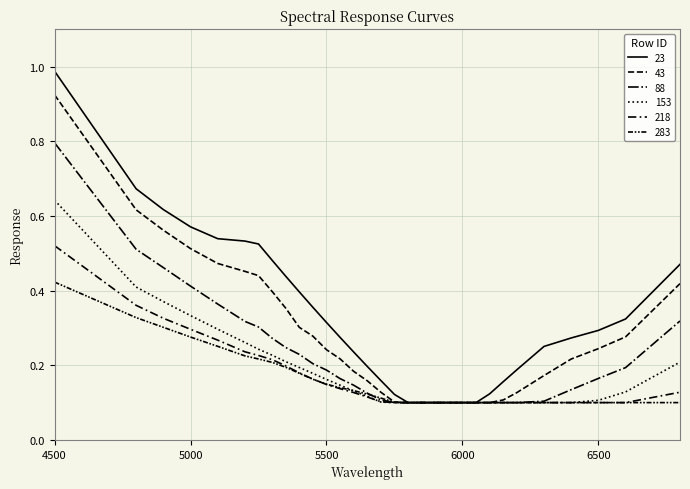

Does the chart display data point markers on the line(s)?

No